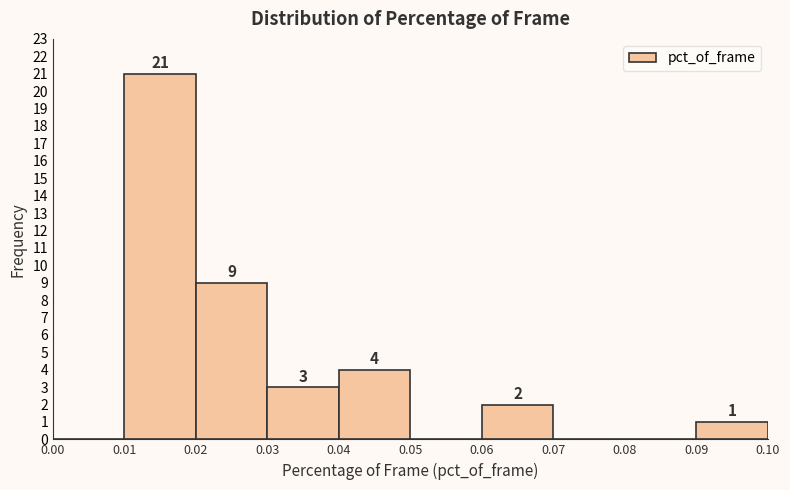

Over which range of the x-axis is the bar tallest?

0.01 to 0.02